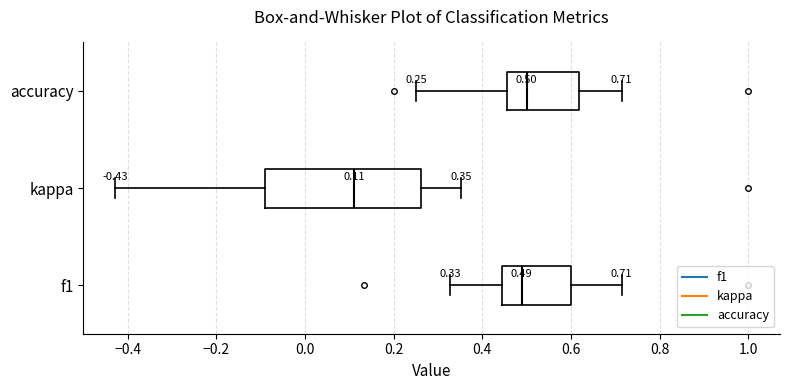

Comparing the boxes themselves (not the whiskers), which one is the widest?

kappa